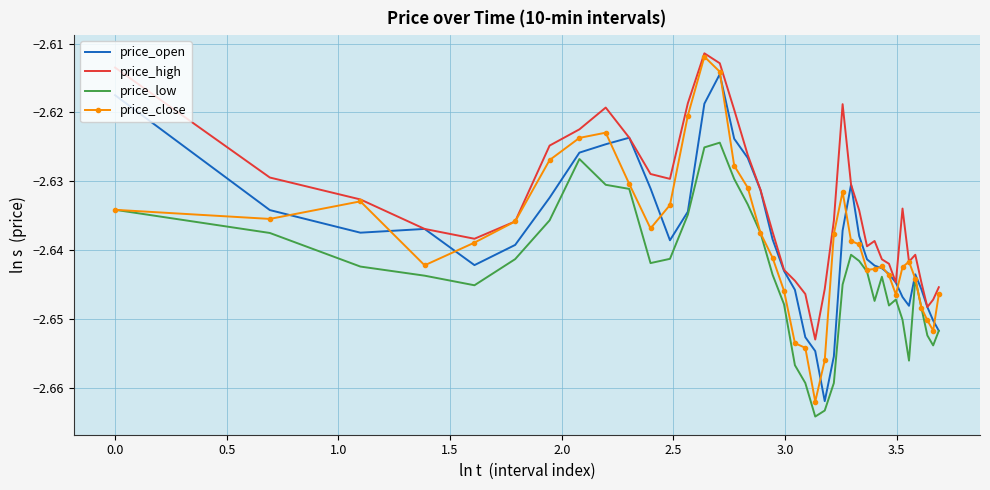

What is the sum of all price_open values?

-105.5